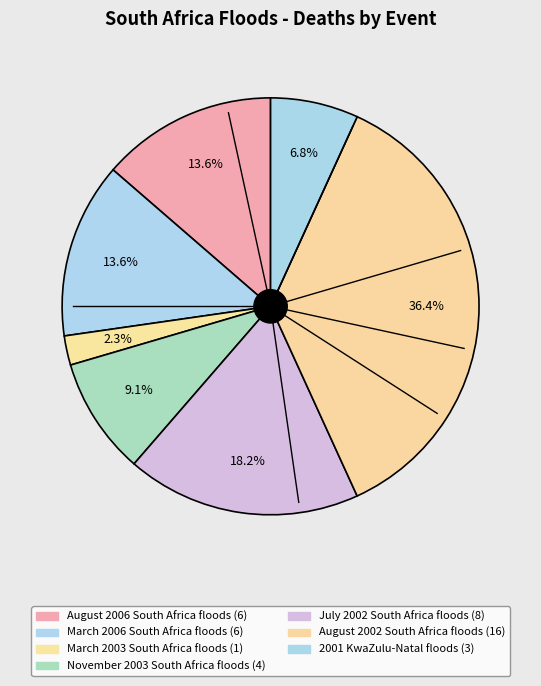

To the nearest percent, what percentage of the pie is July 2002 South Africa floods?

18%